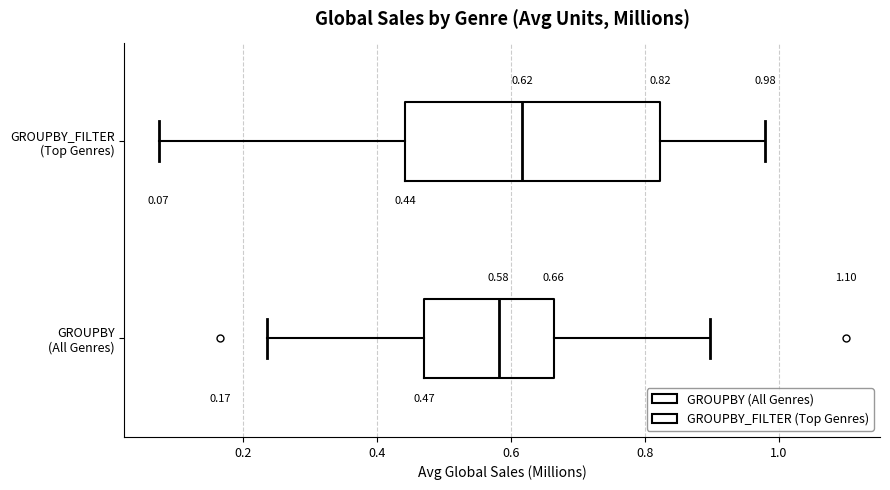

Comparing the boxes themselves (not the whiskers), which one is the widest?

GROUPBY_FILTER (Top Genres)